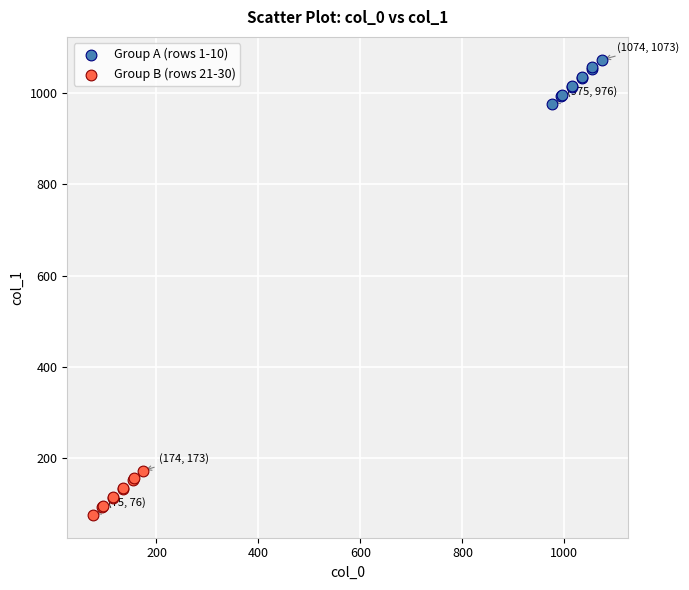

Which series reaches the maximum Y coordinate?

Group A (rows 1-10)